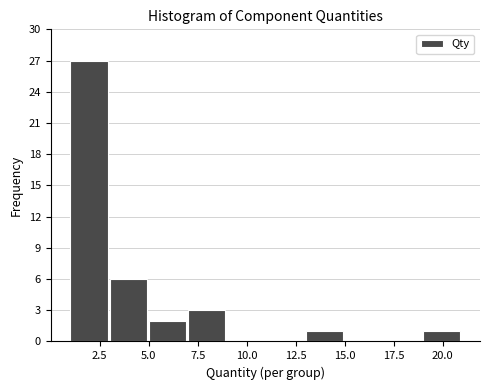

How tall is the bar that spans 13 to 15 on the x-axis? The values are not printed on the chart, so give them approximately, as read against the axis.

1